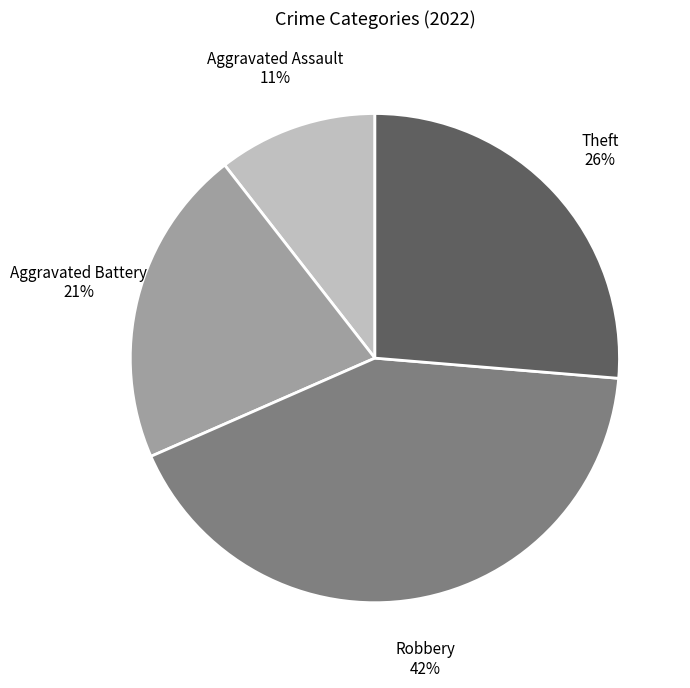

Count the number of slices in the pie.

4